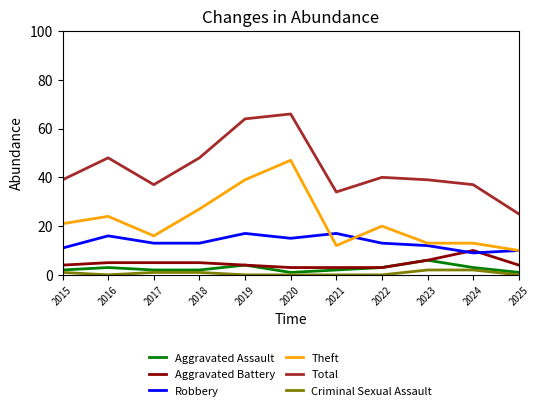

At which category does the chart reach its peak across all series?

2020